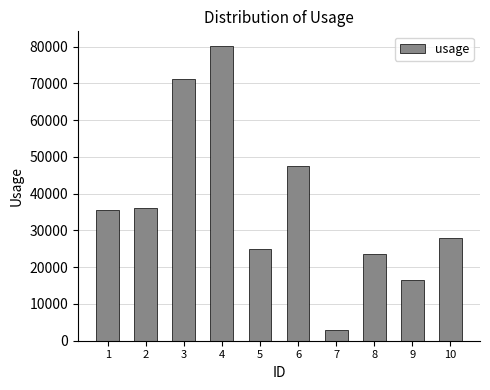

What is the difference between the second highest and minimum values?

68042